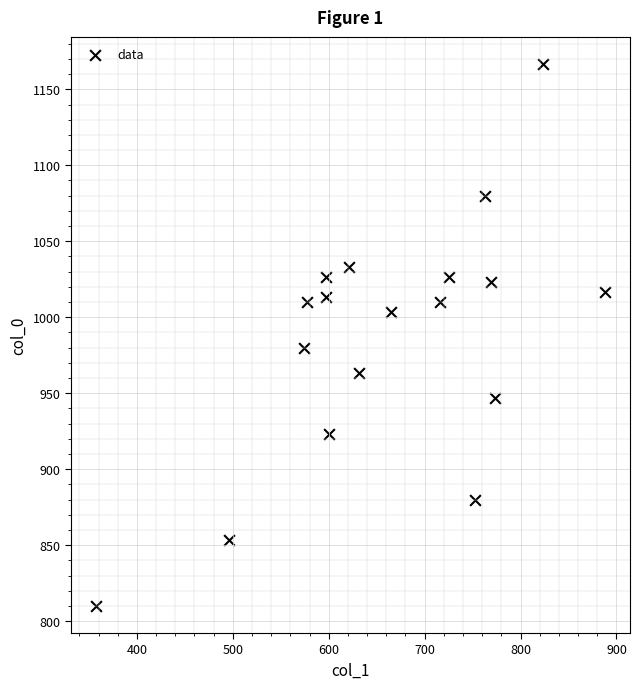

What is the range of Y values (max minus min)?

356.7